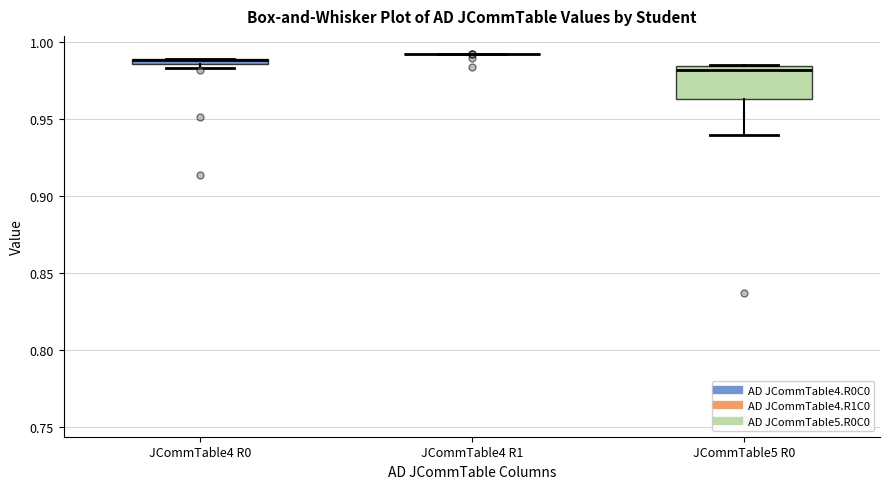

Comparing the boxes themselves (not the whiskers), which one is the tallest?

JCommTable5 R0